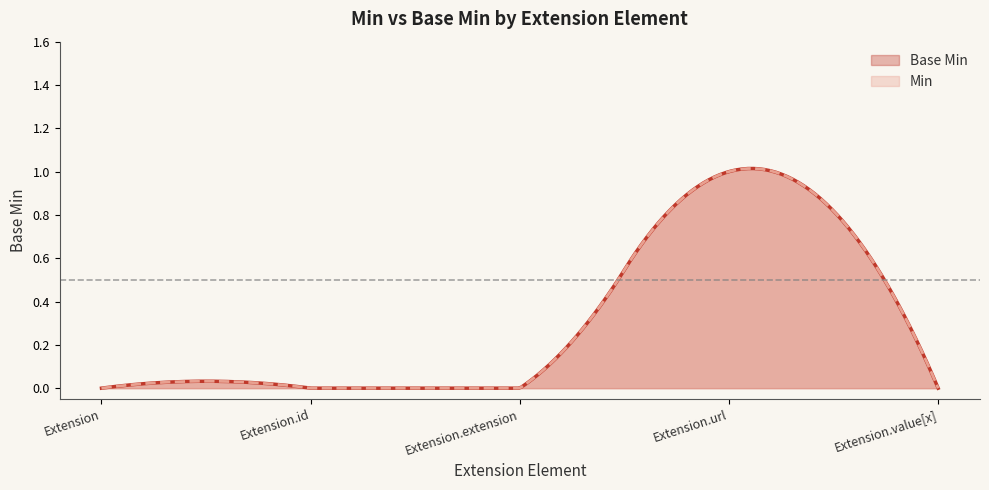

What is the difference between the maximum and minimum values?

1